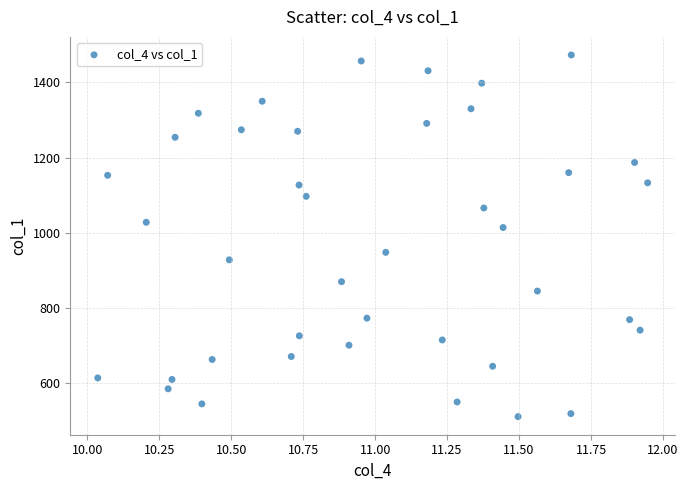

What is the range of Y values (max minus min)?

962